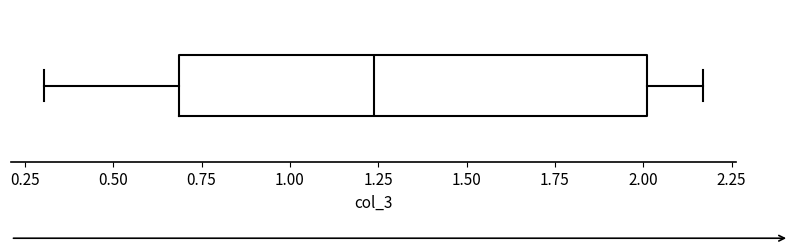

Transcribe this box plot: give where the median line is, the range the box spans, and where the two whiskers end, as read against the x-axis. The values are not printed on the chart, so give them approximately, as read against the axis.

median 1.25, box 0.70 to 2.00, whiskers 0.30 to 2.15